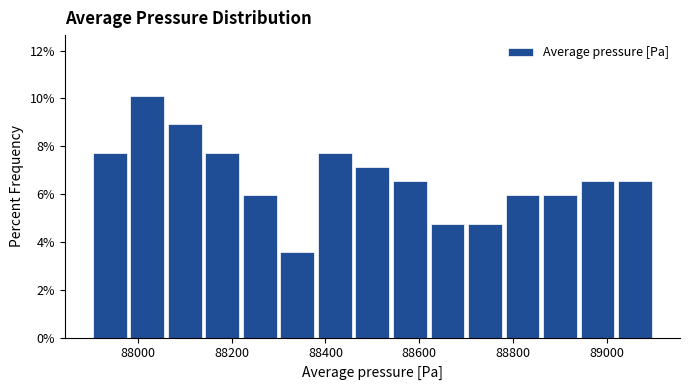

Reading left to right, transcribe this chart: for each bar, give the range it covers on the x-axis and its height. The values are not printed on the chart, so give them approximately, as read against the axis.

87900 to 87980: 7.8
87980 to 88060: 10.2
88060 to 88140: 9.0
88140 to 88220: 7.8
88220 to 88300: 6.0
88300 to 88380: 3.6
88380 to 88460: 7.8
88460 to 88540: 7.2
88540 to 88620: 6.6
88620 to 88700: 4.8
88700 to 88780: 4.8
88780 to 88860: 6.0
88860 to 88940: 6.0
88940 to 89020: 6.6
89020 to 89100: 6.6